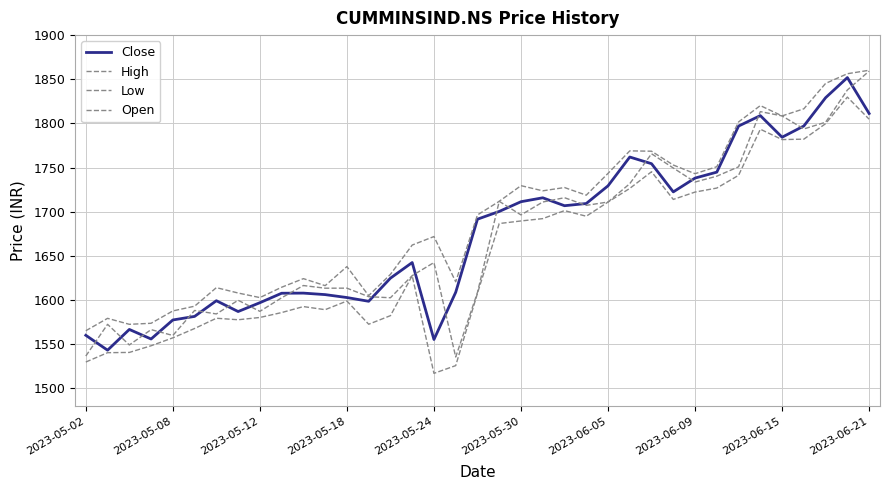

Does the chart display data point markers on the line(s)?

No